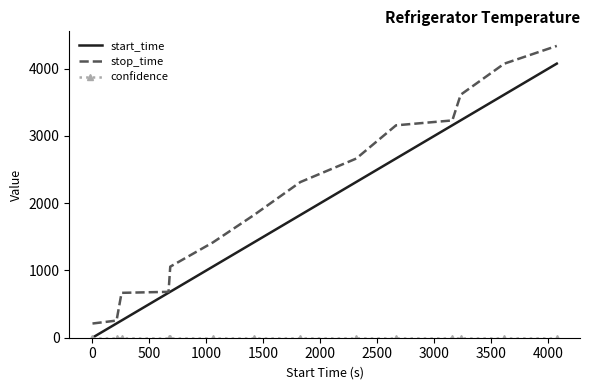

Which series has the widest spread of values?

stop_time